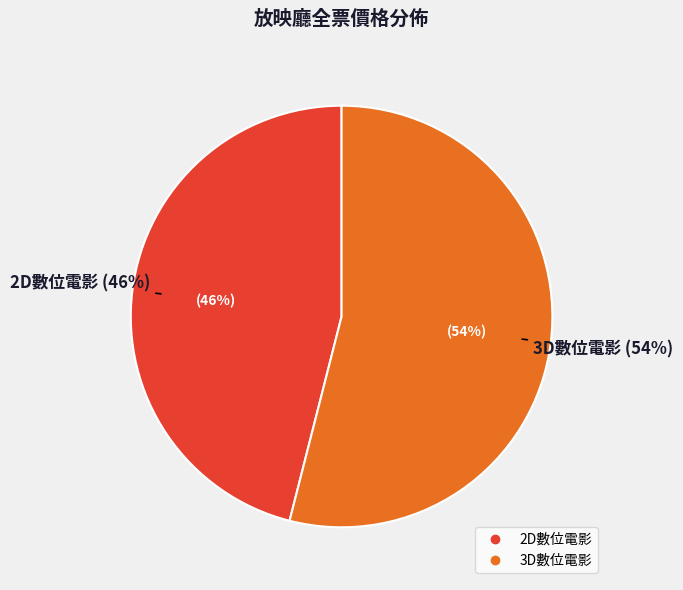

What is the largest slice in the pie chart?

3D數位電影